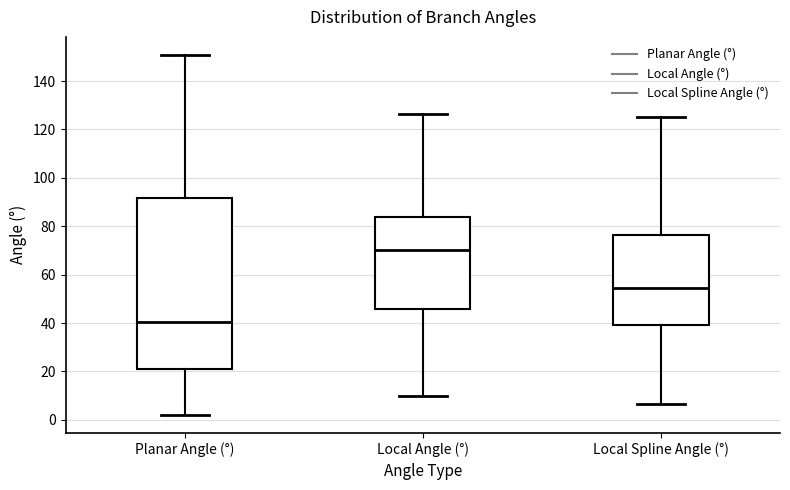

Which box's median line is the highest?

Local Angle (°)